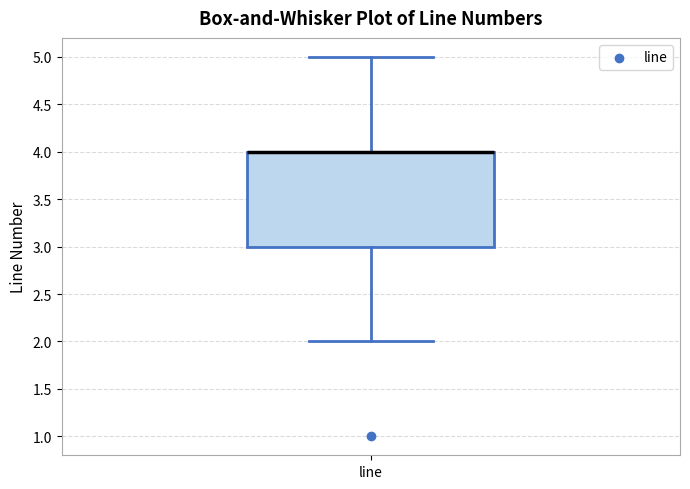

Read this box plot against the y-axis: the position of the median line, the range covered by the box, and the ends of both whiskers. The values are not printed on the chart, so give them approximately, as read against the axis.

median 4 (drawn on the box's upper edge), box 3 to 4, whiskers 2 to 5